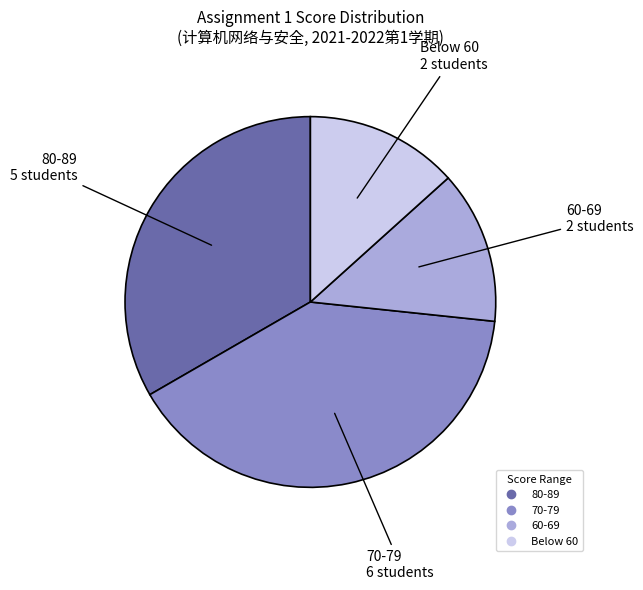

Is there any slice that represents more than half of the pie?

No